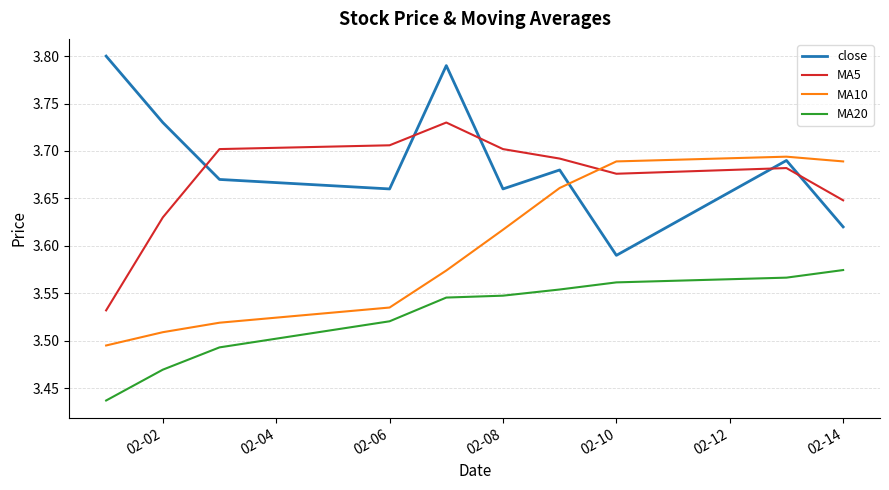

What are all the series names shown in the legend?

close, MA5, MA10, MA20